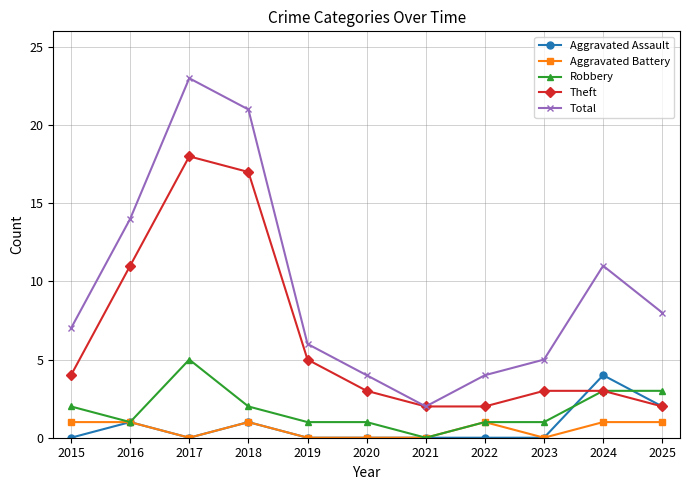

Read the Aggravated Assault value at 2018.

1